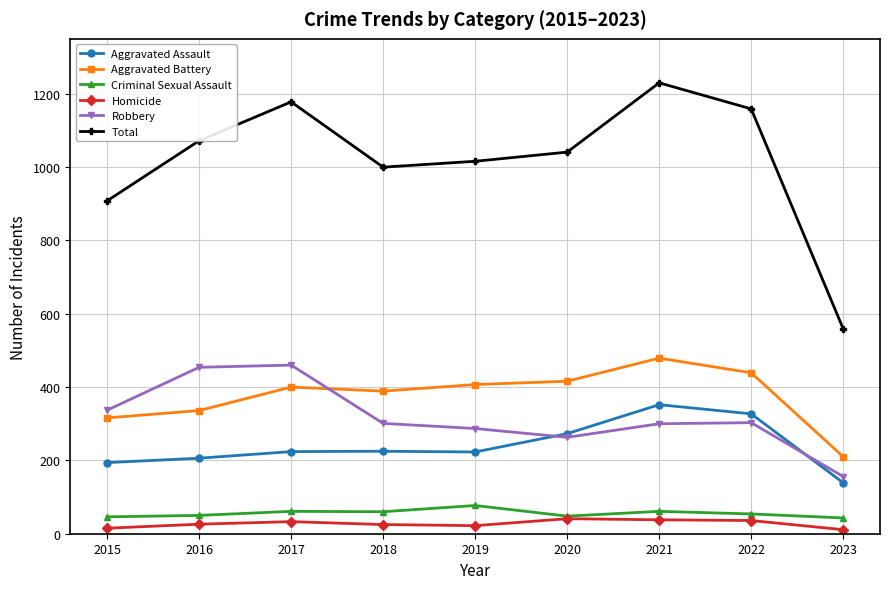

Read the Total value at 2020, to the nearest 50.

1050